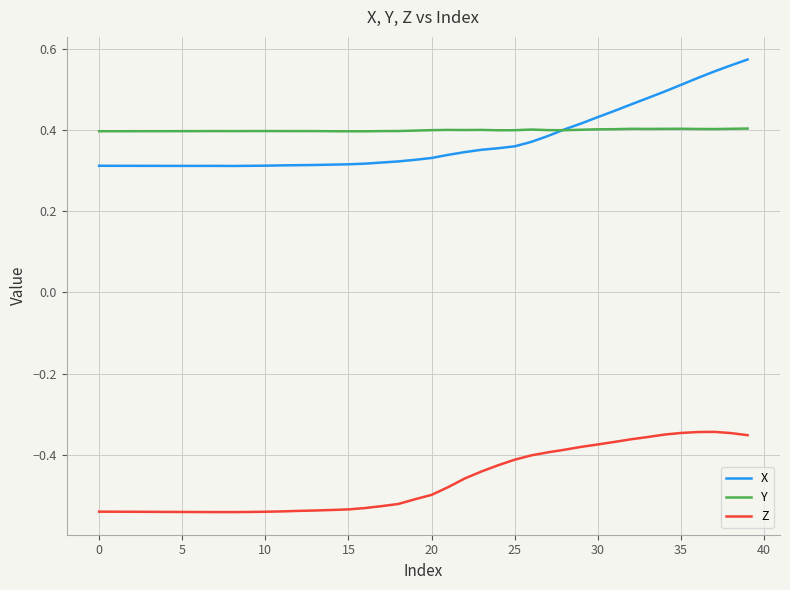

What are all the series names shown in the legend?

X, Y, Z